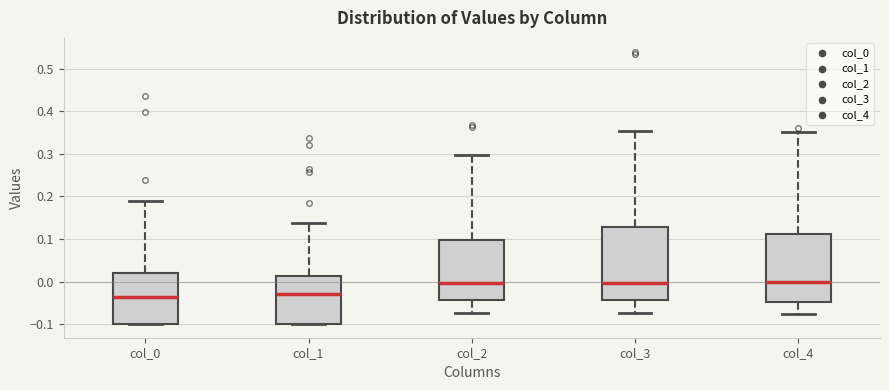

Where is the upper edge of the box for col_0 on the y-axis? The values are not printed on the chart, so give them approximately, as read against the axis.

0.02